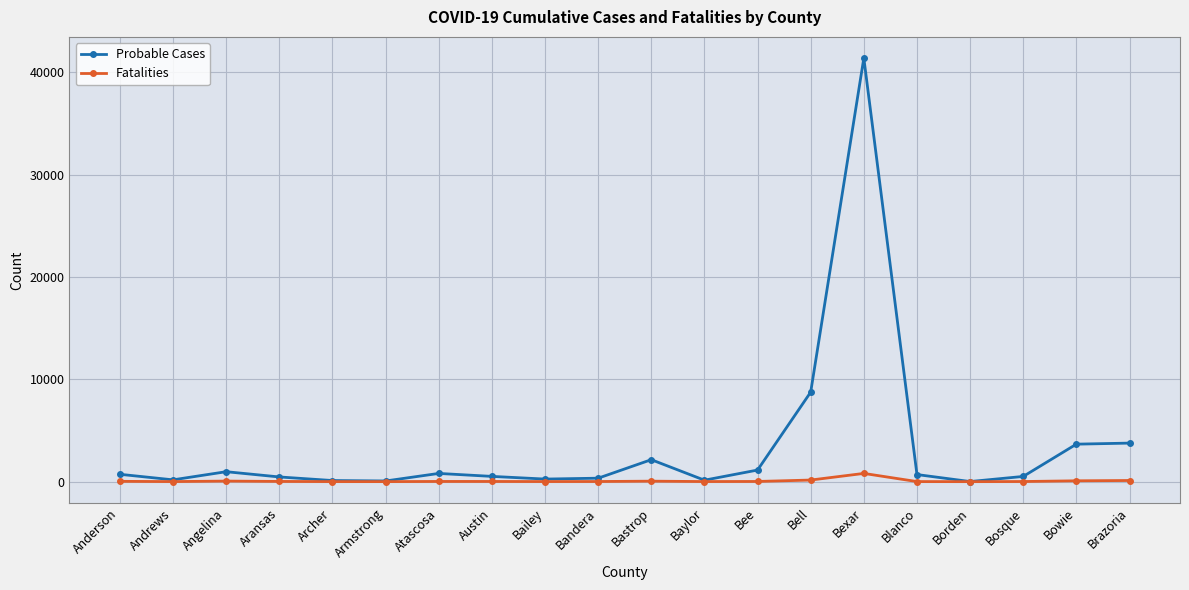

At which label does Probable Cases first exceed 692?

Anderson